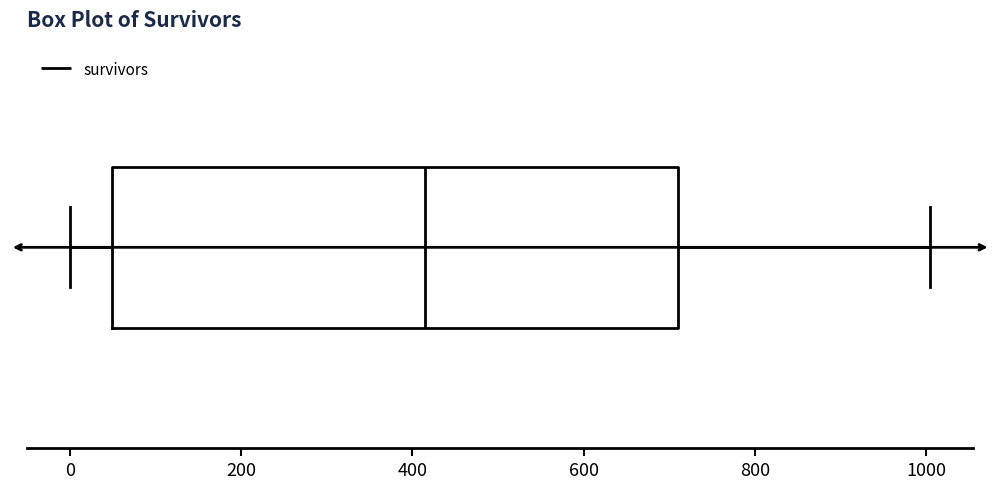

Read this box plot against the x-axis: the position of the median line, the range covered by the box, and the ends of both whiskers. The values are not printed on the chart, so give them approximately, as read against the axis.

median 420, box 40 to 720, whiskers 0 to 1000